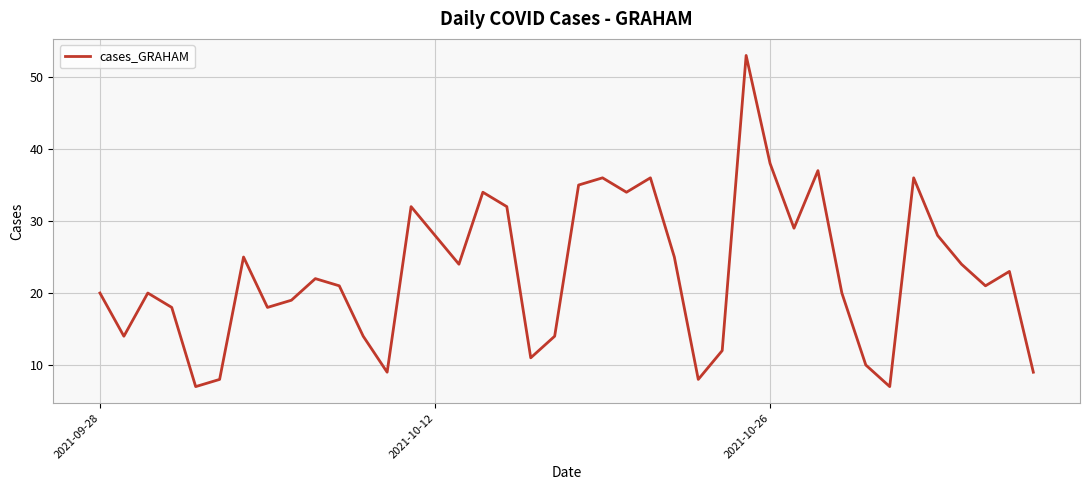

What is the sum of all values?

911